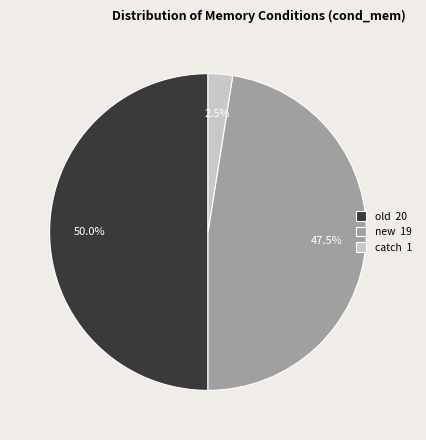

To the nearest percent, what is the average slice percentage?

33%